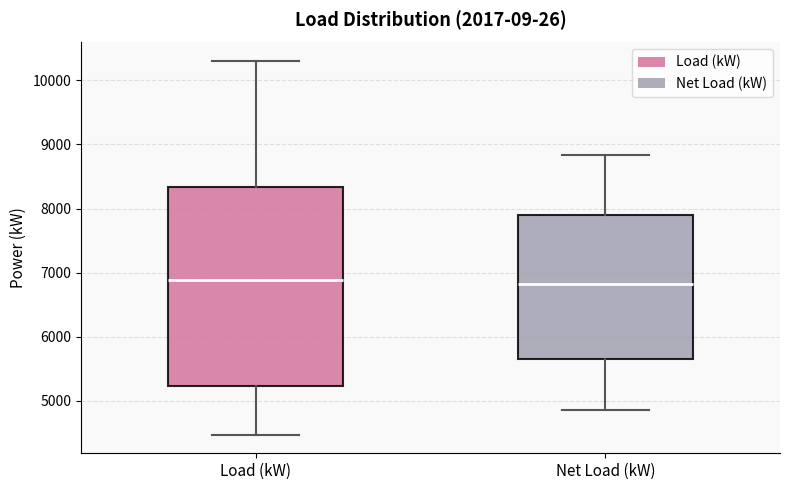

Where does the lower whisker of the box for Load (kW) end on the y-axis? The values are not printed on the chart, so give them approximately, as read against the axis.

4500